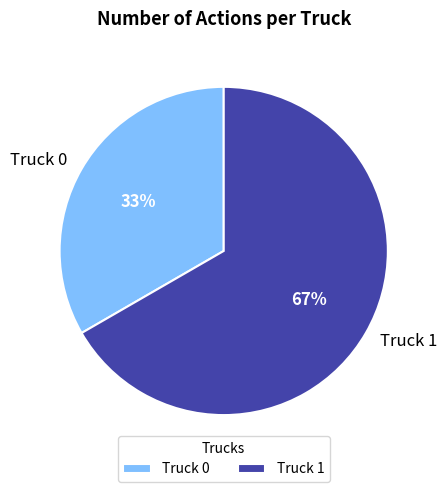

To the nearest percent, what is the combined percentage of Truck 1 and Truck 0?

100%